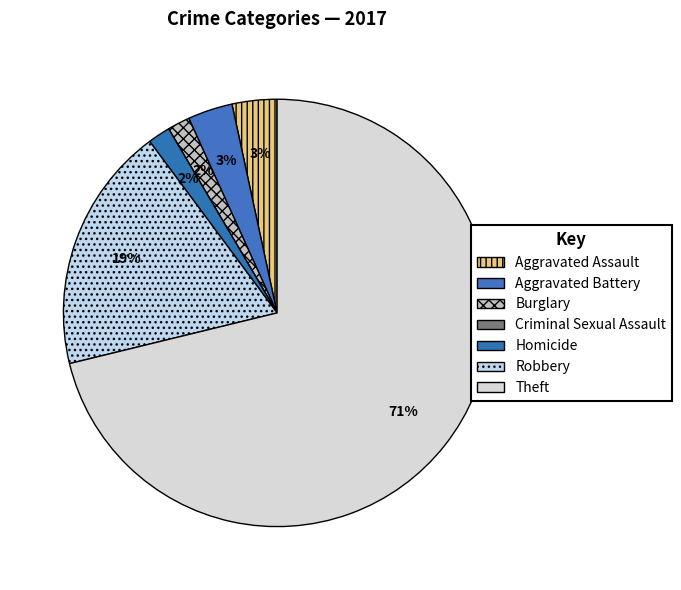

To the nearest percent, what is the average slice percentage?

14%